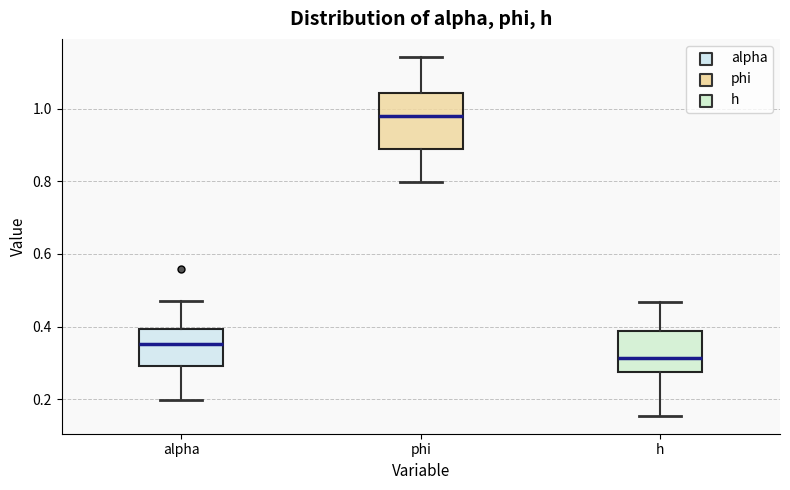

Reading left to right, transcribe this box plot: for each box, give where its median line is, the range the box spans, and where its two whiskers end, as read against the y-axis. The values are not printed on the chart, so give them approximately, as read against the axis.

alpha: median 0.36, box 0.30 to 0.40, whiskers 0.20 to 0.48
phi: median 0.98, box 0.88 to 1.04, whiskers 0.80 to 1.14
h: median 0.32, box 0.28 to 0.38, whiskers 0.16 to 0.46